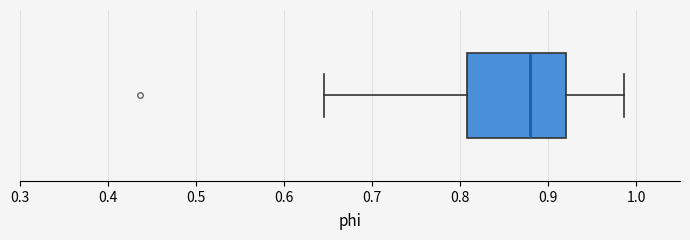

Read this box plot against the x-axis: the position of the median line, the range covered by the box, and the ends of both whiskers. The values are not printed on the chart, so give them approximately, as read against the axis.

median 0.88, box 0.81 to 0.92, whiskers 0.65 to 0.99